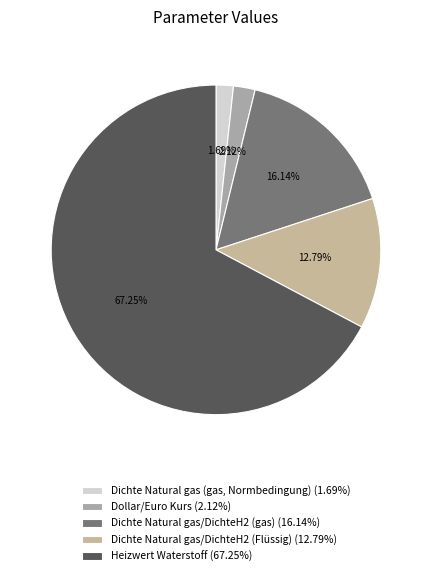

What percentage is the Dollar/Euro Kurs slice, to the nearest percent?

2%